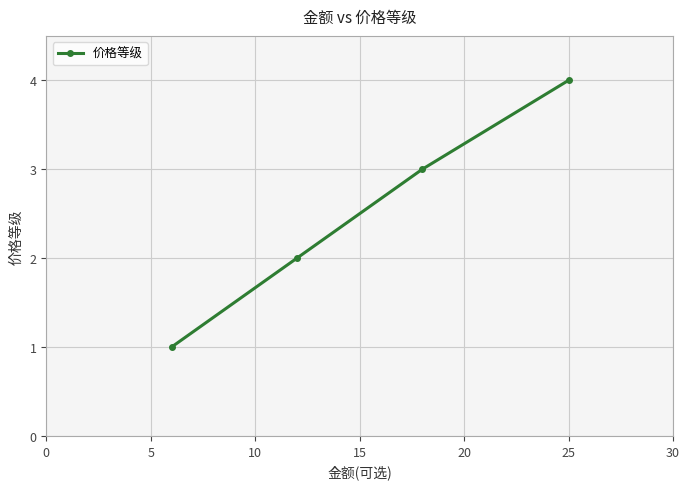

What is the value of the 4th point from the left?

4